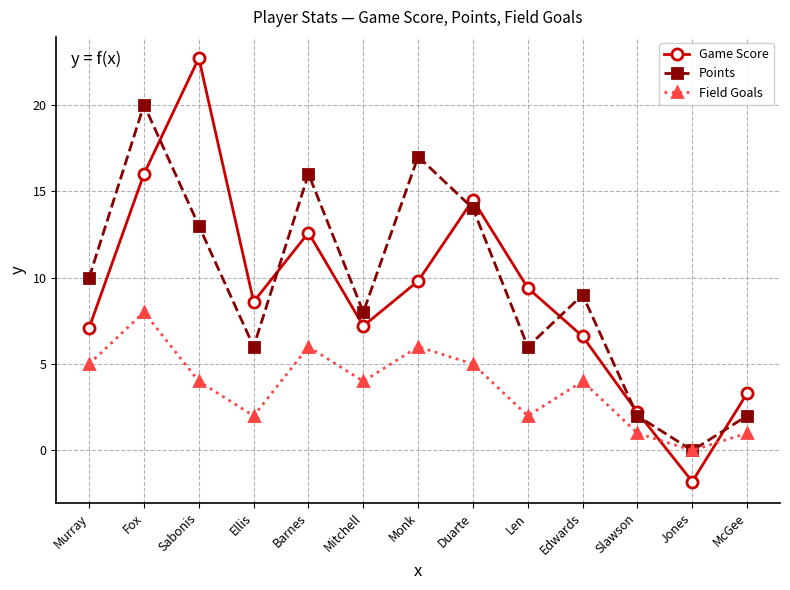

What is the difference between the Field Goals values at Jones and Mitchell?

4.0